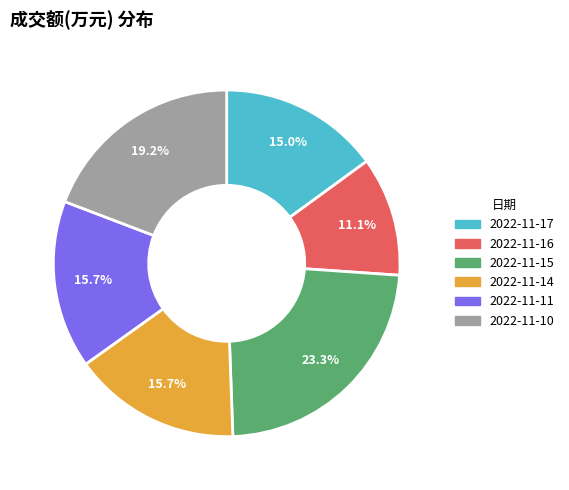

Combined, what portion of the pie is 2022-11-17 and 2022-11-10?

34.2%